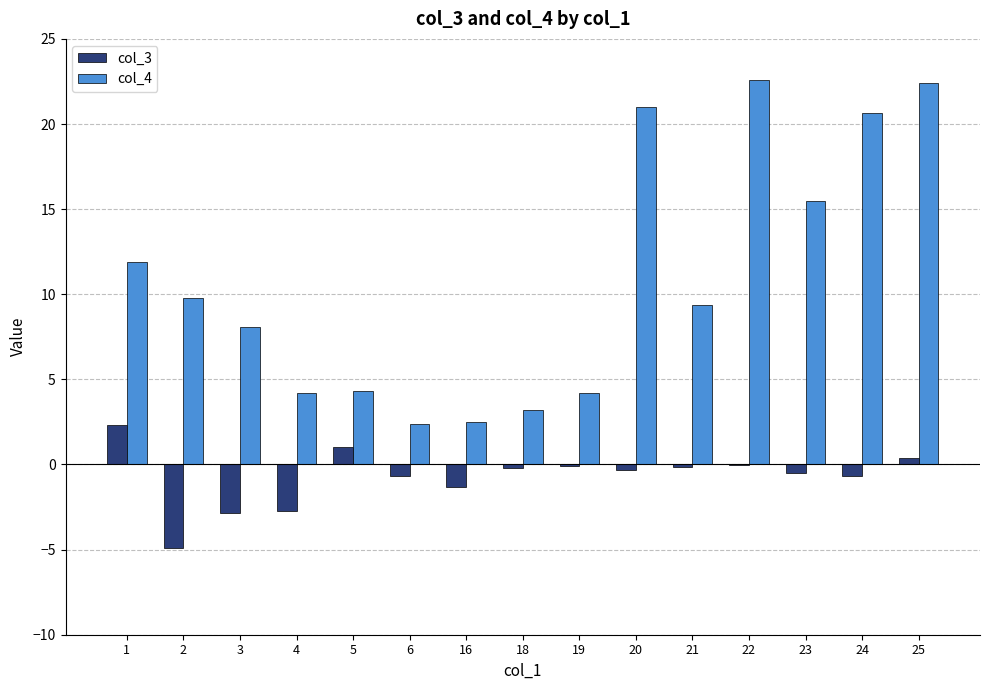

Which series changed the most between 2 and 20?

col_4